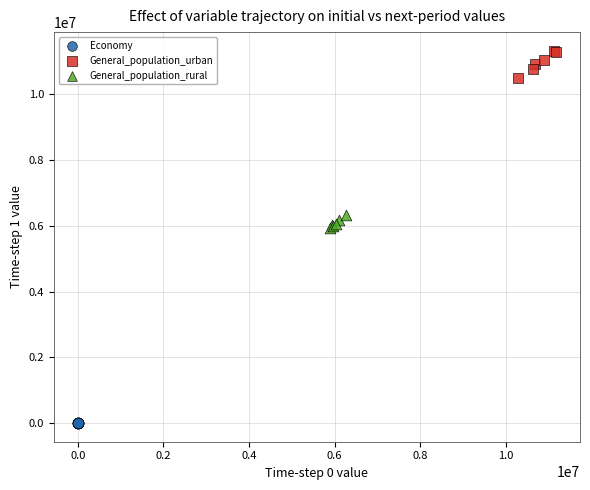

Which series has the widest spread of Y values?

General_population_urban